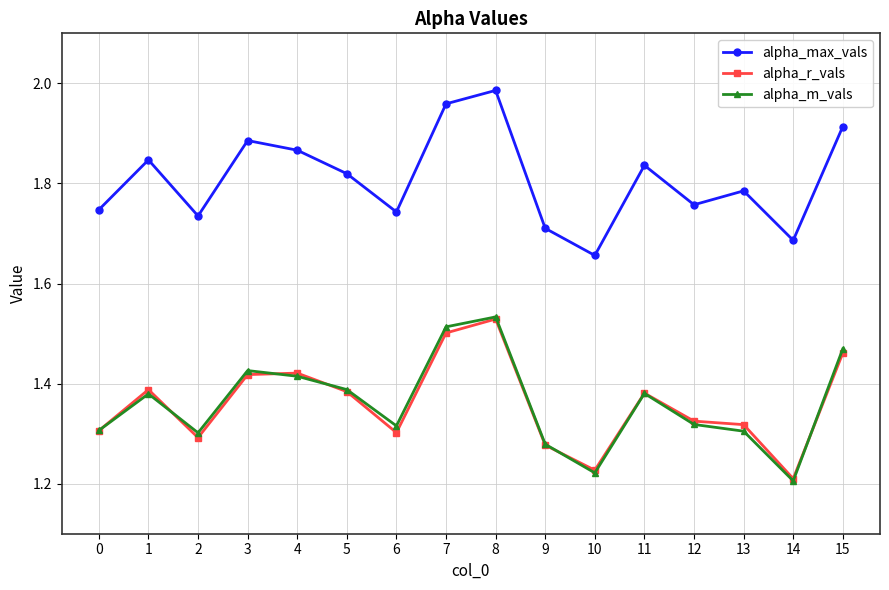

At which label does alpha_max_vals reach its peak?

8